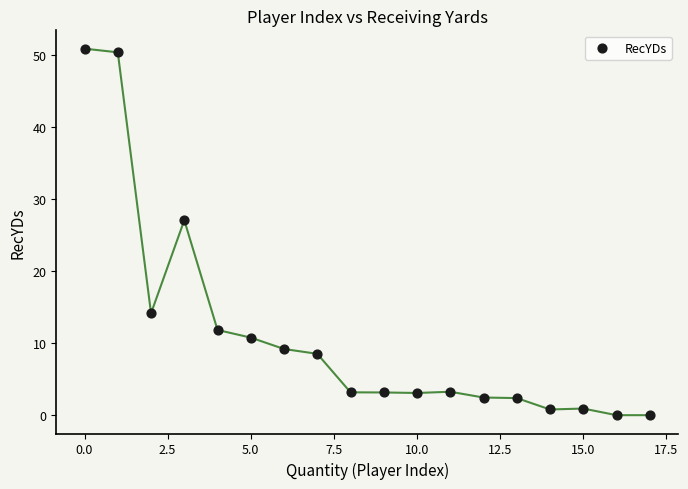

What Y value in the scatter plot is closest to 25?

27.0